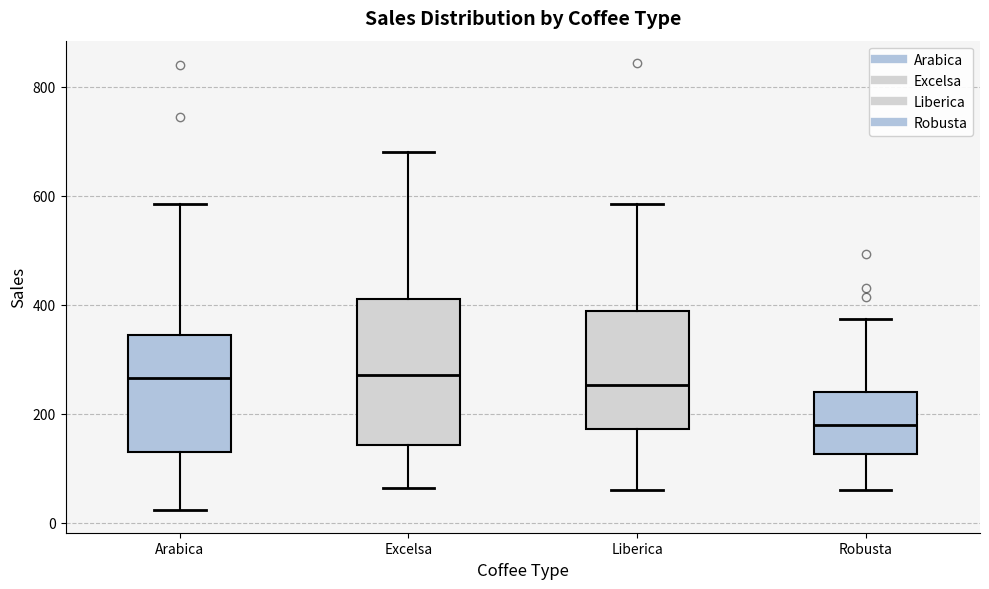

Reading left to right, transcribe this box plot: for each box, give where its median line is, the range the box spans, and where its two whiskers end, as read against the y-axis. The values are not printed on the chart, so give them approximately, as read against the axis.

Arabica: median 260, box 140 to 340, whiskers 20 to 580
Excelsa: median 280, box 140 to 400, whiskers 60 to 680
Liberica: median 260, box 180 to 380, whiskers 60 to 580
Robusta: median 180, box 120 to 240, whiskers 60 to 380